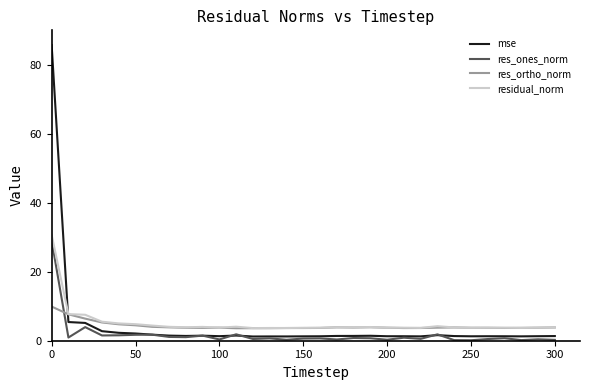

Which series has the largest range (max minus min)?

mse